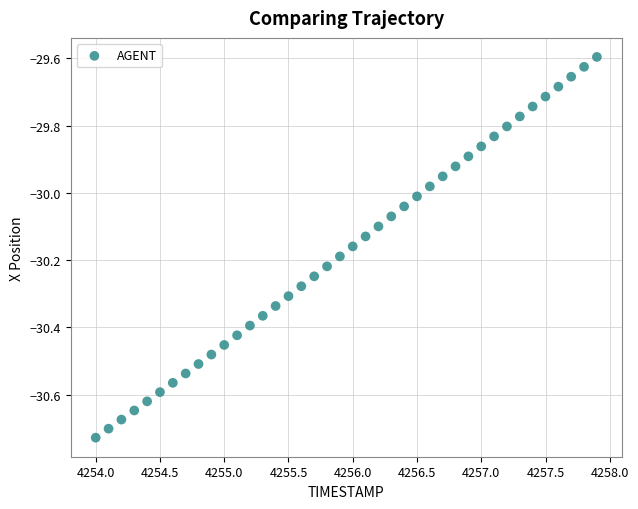

What is the range of Y values (max minus min)?

1.1